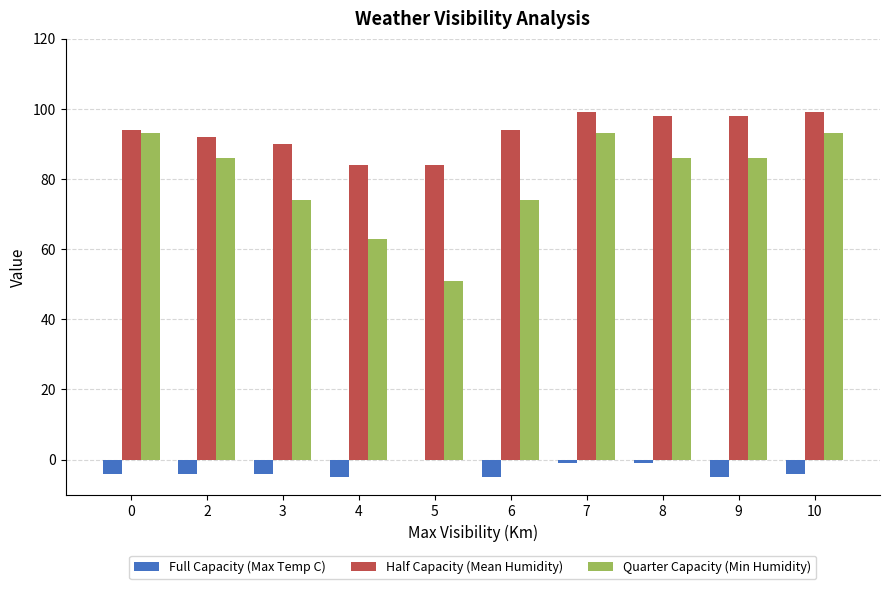

Reading right to left, extract all data points from this chart.

Full Capacity (Max Temp C): -4	-5	-1	-1	-5	0	-5	-4	-4	-4
Half Capacity (Mean Humidity): 99	98	98	99	94	84	84	90	92	94
Quarter Capacity (Min Humidity): 93	86	86	93	74	51	63	74	86	93